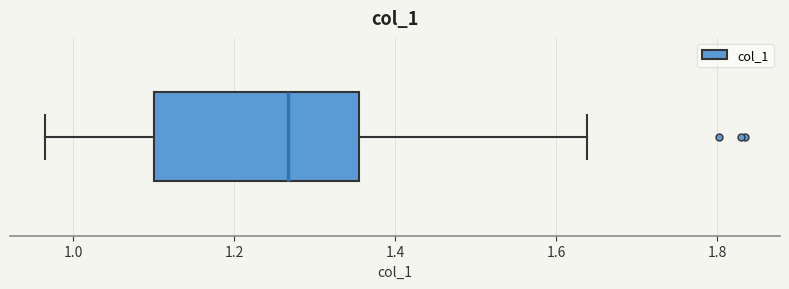

Transcribe this box plot: give where the median line is, the range the box spans, and where the two whiskers end, as read against the x-axis. The values are not printed on the chart, so give them approximately, as read against the axis.

median 1.26, box 1.10 to 1.36, whiskers 0.96 to 1.64